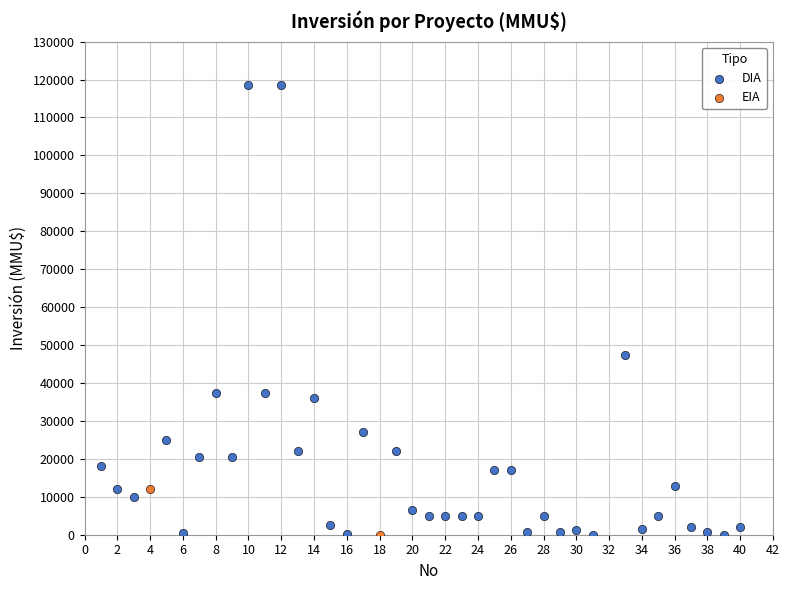

What are all the series names shown in the legend?

DIA, EIA